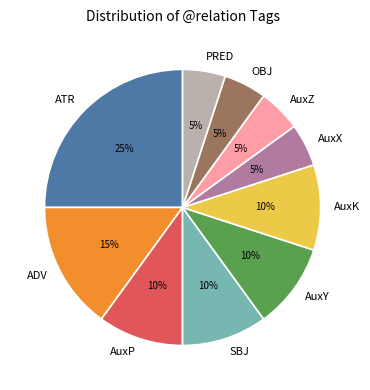

Which slice is the largest?

ATR